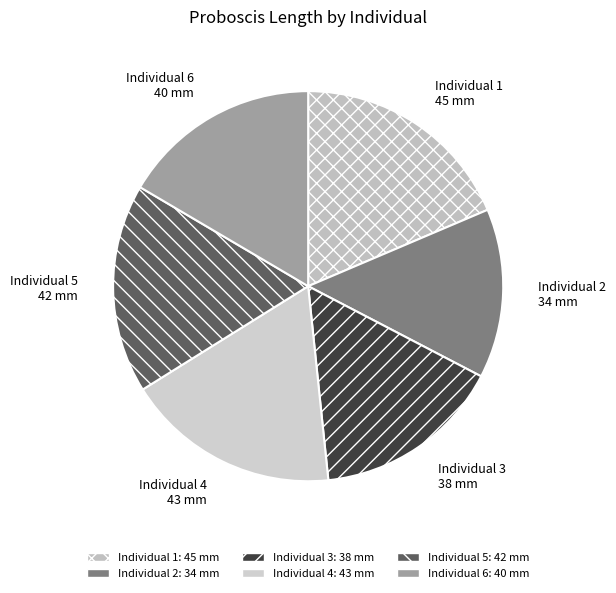

Is there a majority slice in this chart?

No